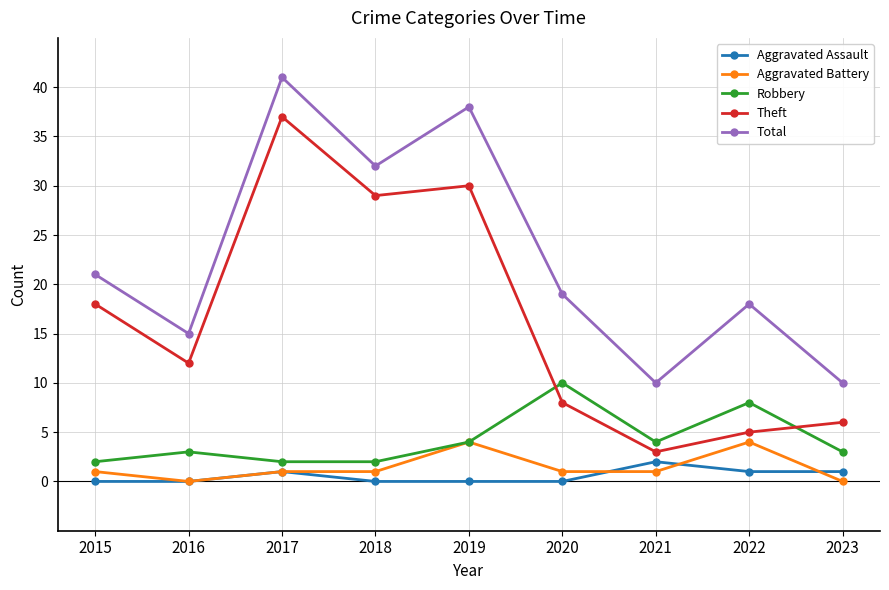

Reading right to left, transcribe all the data shown in this chart.

Aggravated Assault: 2023=1	2022=1	2021=2	2020=0	2019=0	2018=0	2017=1	2016=0	2015=0
Aggravated Battery: 2023=0	2022=4	2021=1	2020=1	2019=4	2018=1	2017=1	2016=0	2015=1
Robbery: 2023=3	2022=8	2021=4	2020=10	2019=4	2018=2	2017=2	2016=3	2015=2
Theft: 2023=6	2022=5	2021=3	2020=8	2019=30	2018=29	2017=37	2016=12	2015=18
Total: 2023=10	2022=18	2021=10	2020=19	2019=38	2018=32	2017=41	2016=15	2015=21